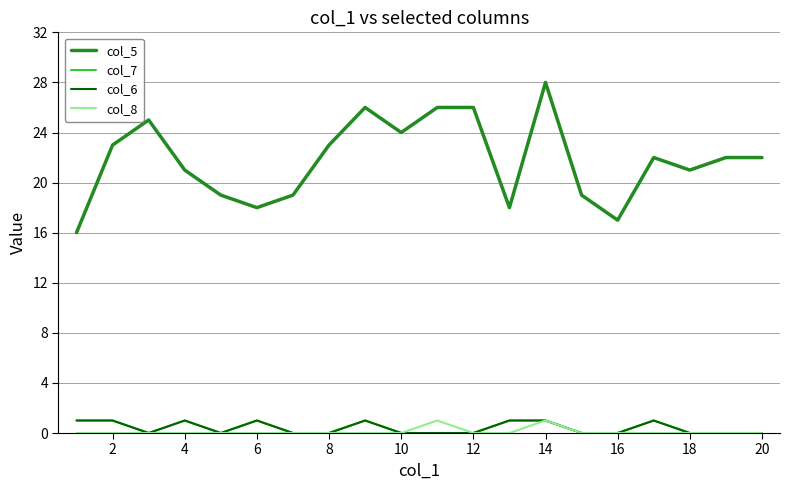

Is this an area chart (filled region under the line)?

No